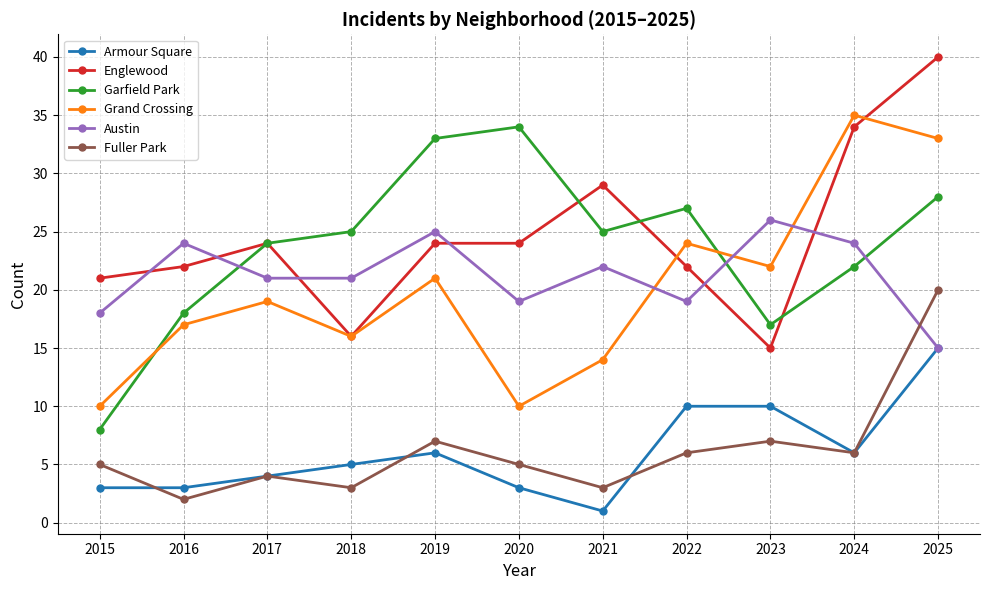

What are all the series names shown in the legend?

Armour Square, Englewood, Garfield Park, Grand Crossing, Austin, Fuller Park